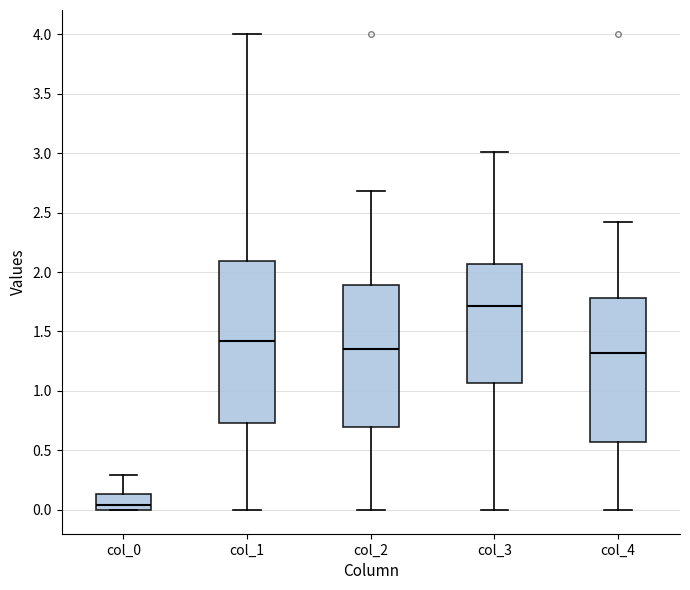

Where does the upper whisker of the box for col_0 end on the y-axis? The values are not printed on the chart, so give them approximately, as read against the axis.

0.30